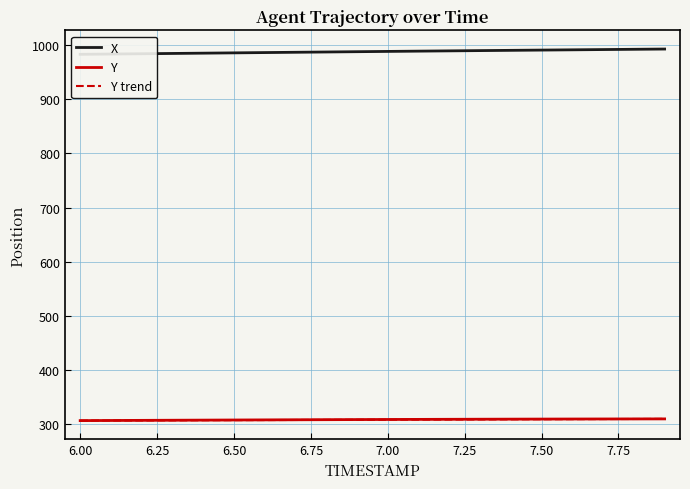

What is the difference between the X values at 7.4 and 7.9?

2.4